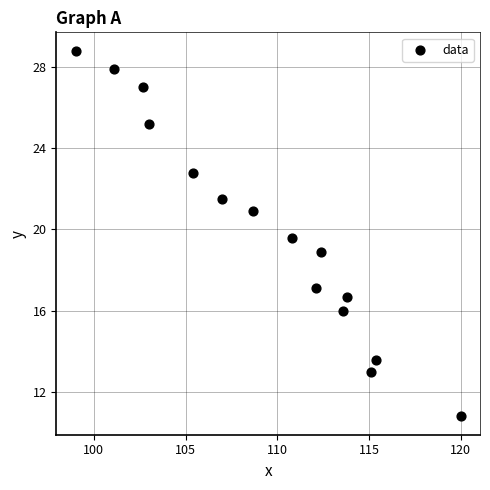

What is the range of X values (max minus min)?

21.0